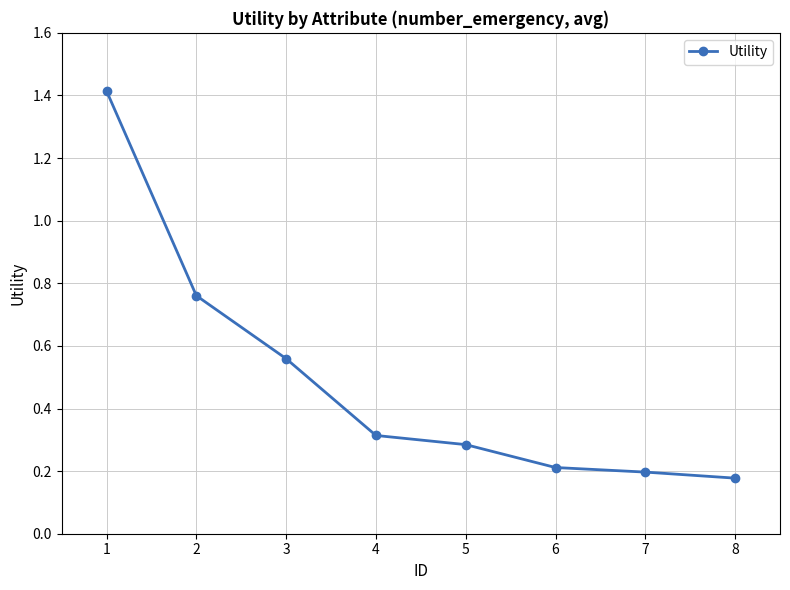

The value at 7 is 0.1. True or false?

False